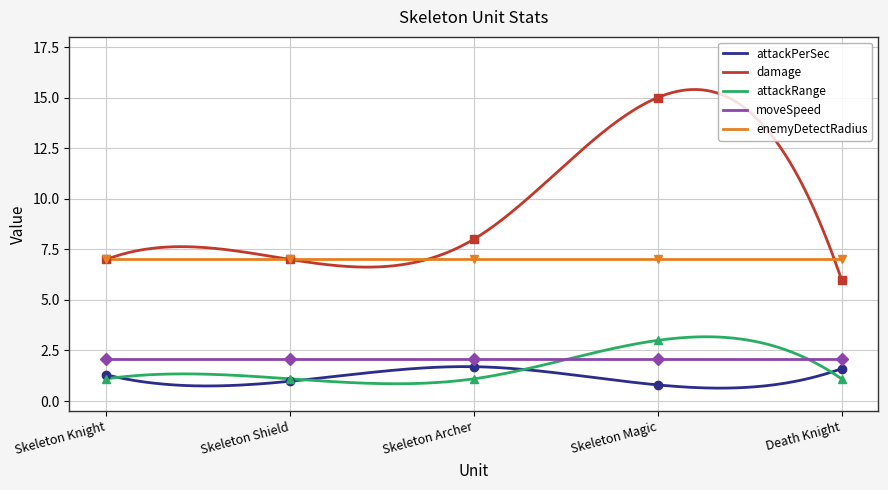

True or false: attackPerSec and attackRange cross at least once.

True